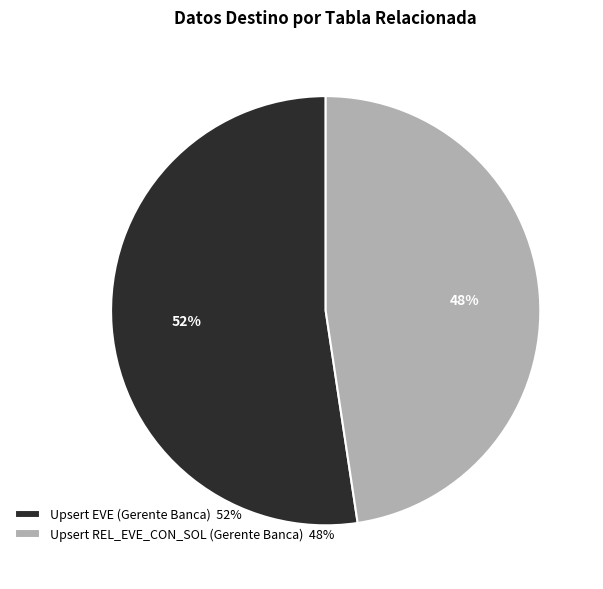

Does any single category account for the majority?

Yes